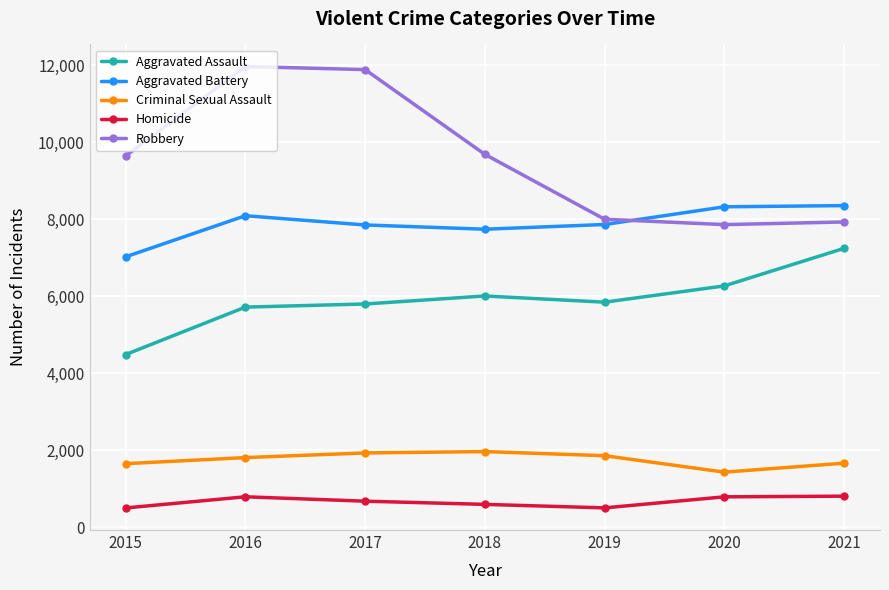

What is the smallest value displayed?

496